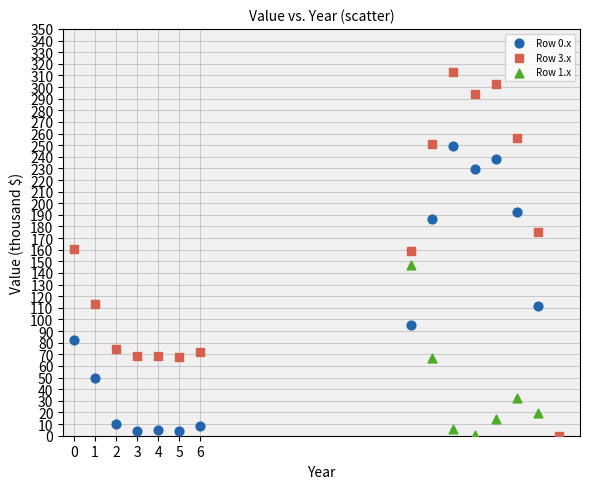

Which series has the widest spread of Y values?

Row 3.x